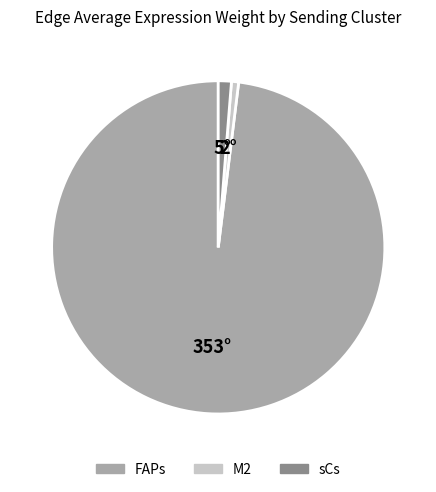

What is the largest slice in the pie chart?

FAPs